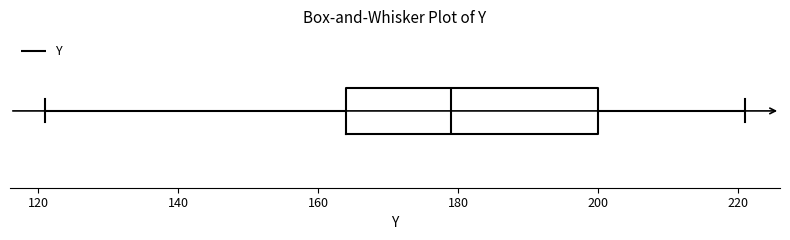

Read this box plot against the x-axis: the position of the median line, the range covered by the box, and the ends of both whiskers. The values are not printed on the chart, so give them approximately, as read against the axis.

median 180, box 164 to 200, whiskers 122 to 222